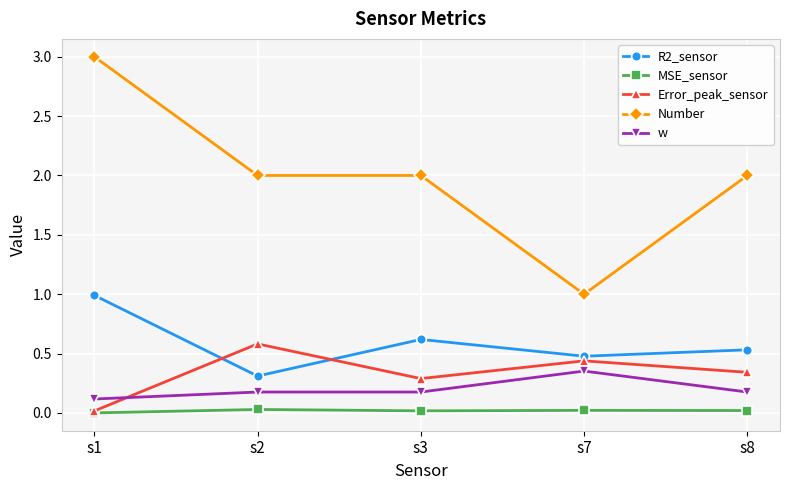

True or false: Number and w cross at least once.

False